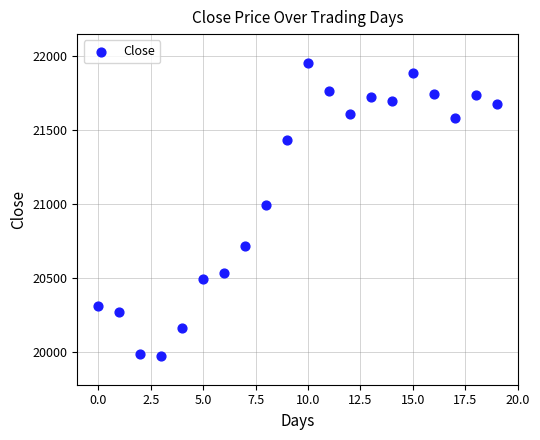

What is the range of Y values (max minus min)?

1973.9